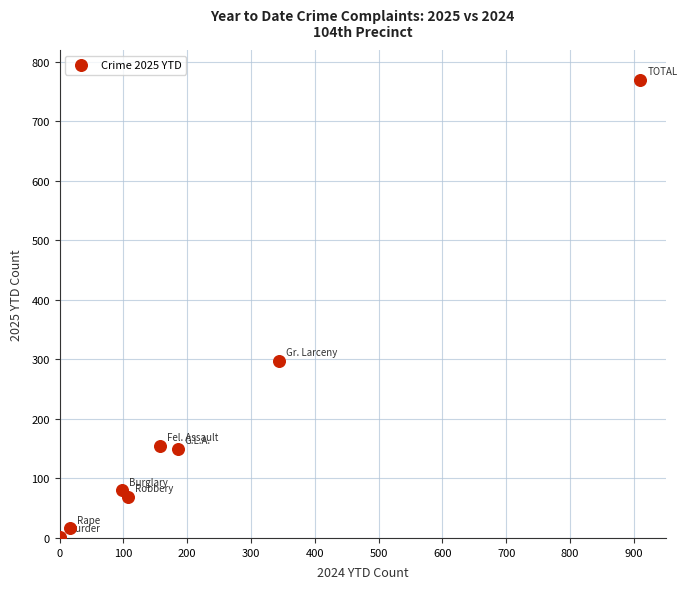

What is the average X value?

228